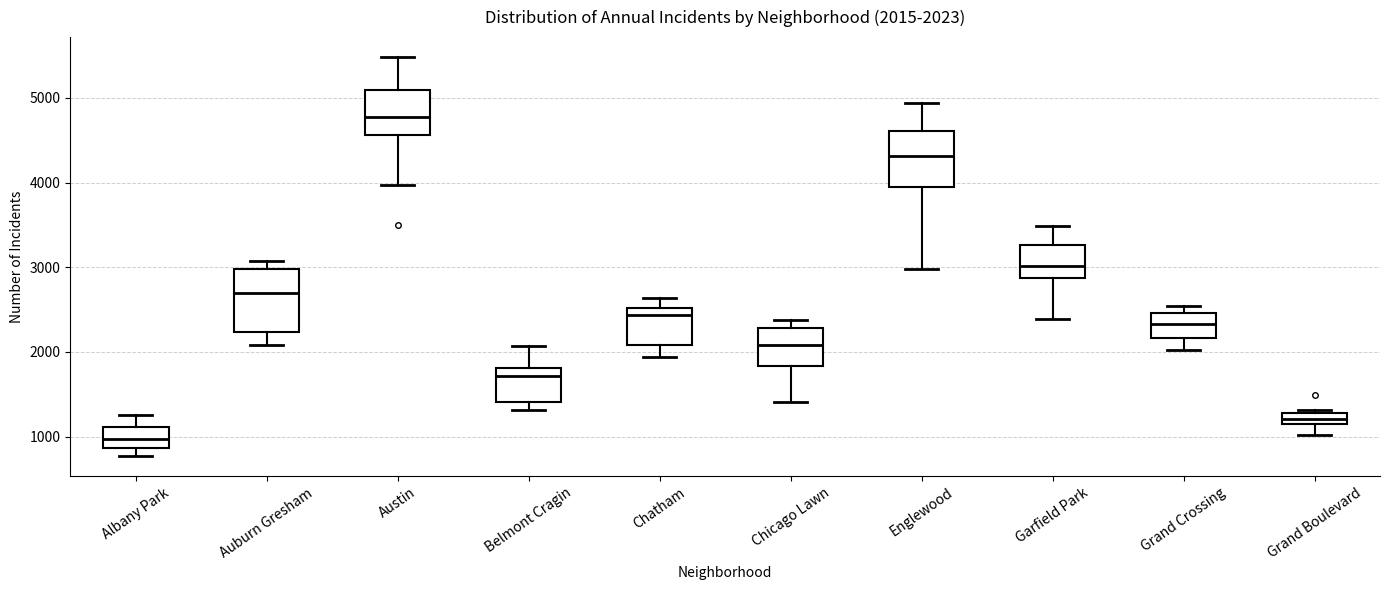

Which box's median line is the lowest?

Albany Park